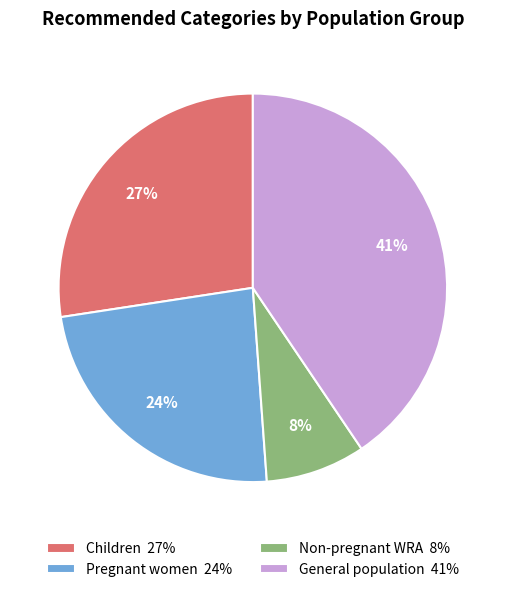

What is the smallest slice in the pie chart?

Non-pregnant WRA 8%